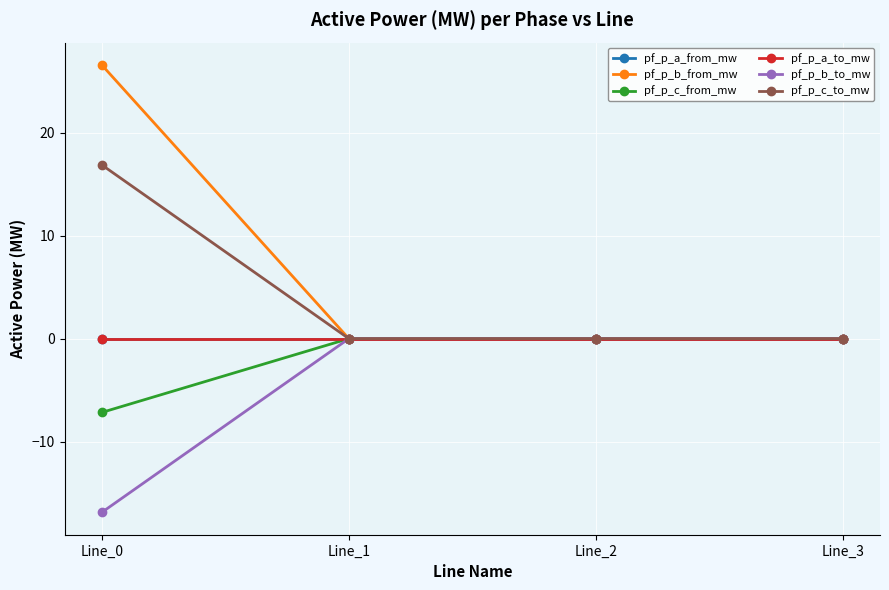

What is the average value of the pf_p_c_from_mw series?

-1.8